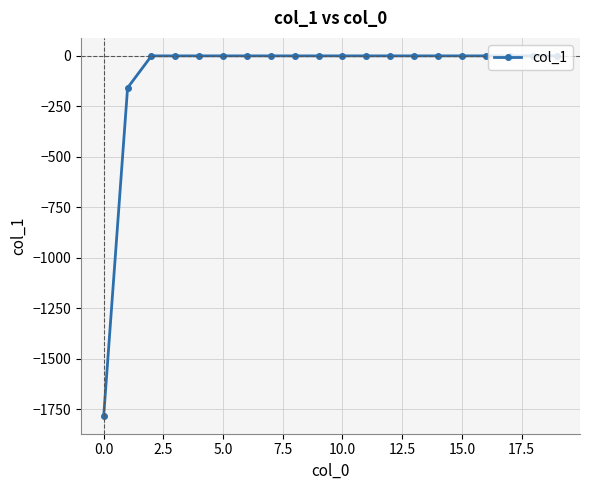

What is the average value?

-97.0